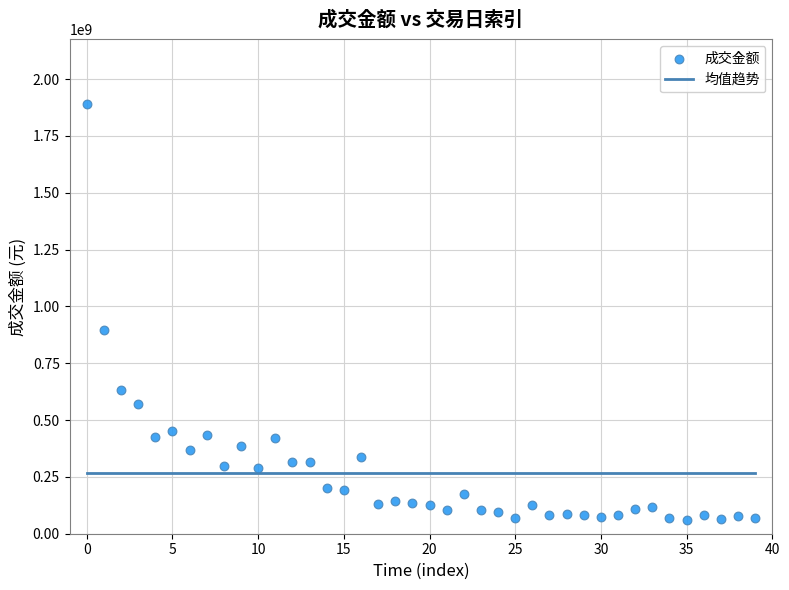

What Y value in the scatter plot is closest to 975467411?

895906020